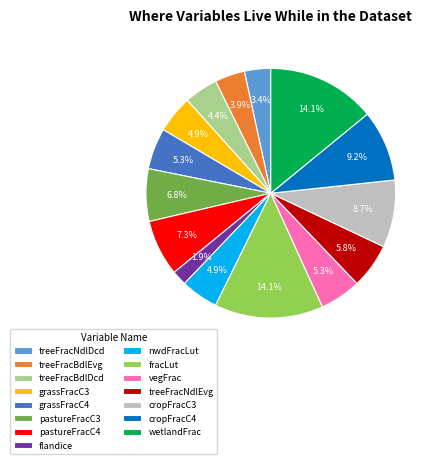

Between pastureFracC3 and cropFracC4, which is larger?

cropFracC4